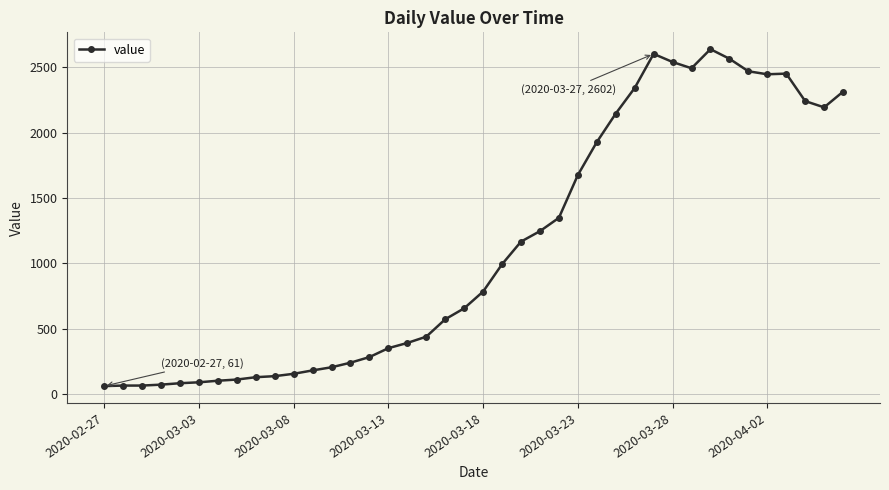

Count the number of data series in this chart.

1